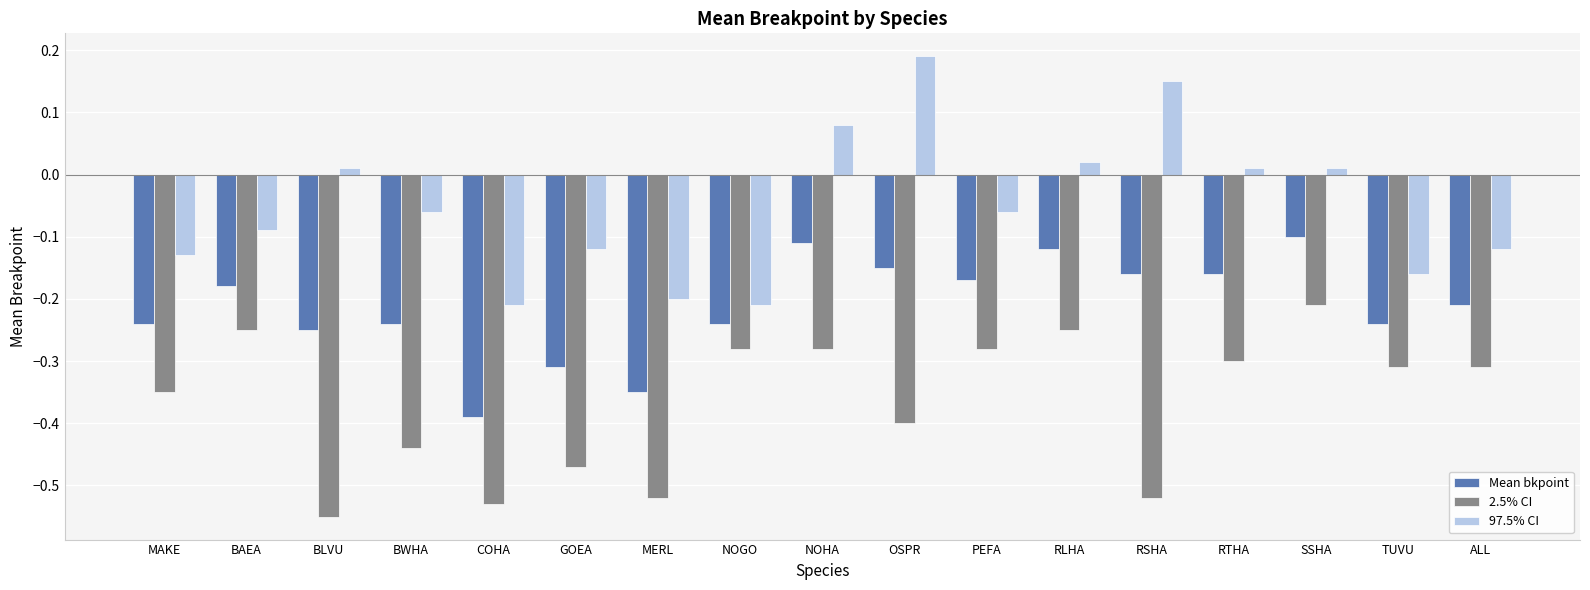

The Mean bkpoint series shows -0.2 at MAKE. True or false?

True